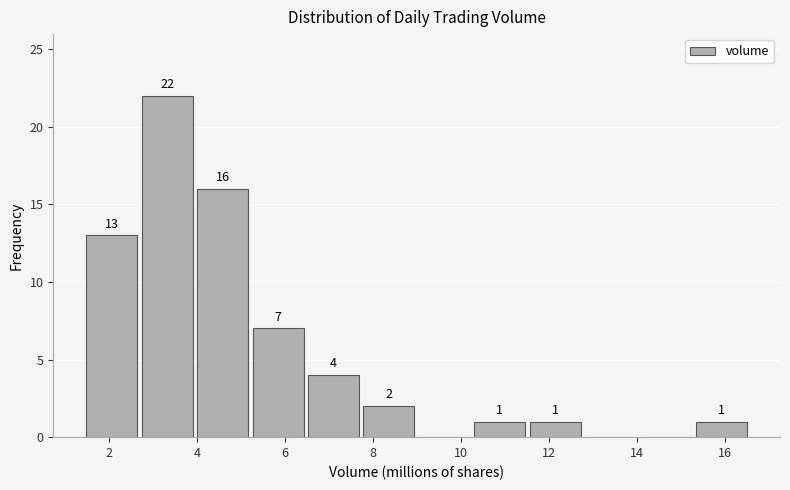

Which range on the x-axis has the tallest bar?

2.8 to 4.0